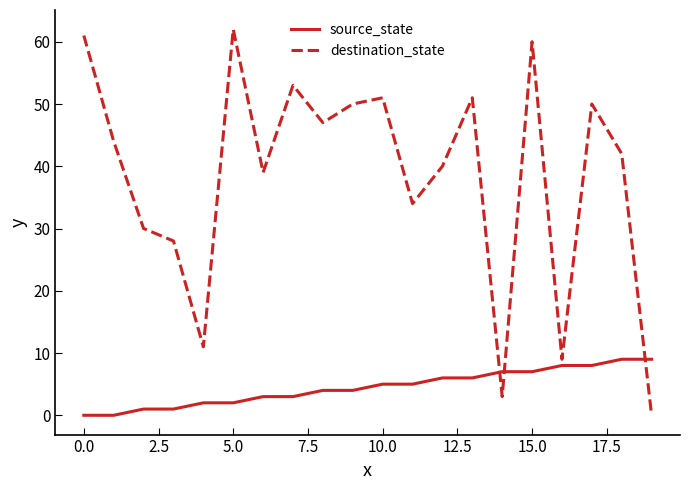

Which series has the largest total across all categories?

destination_state